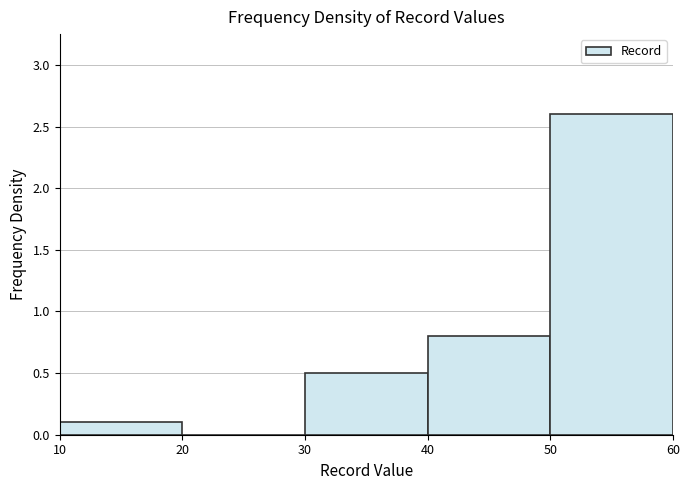

Reading left to right, list every bar in this chart as the range it spans on the x-axis followed by its height. The values are not printed on the chart, so give them approximately, as read against the axis.

10 to 20: 0.1
20 to 30: 0
30 to 40: 0.5
40 to 50: 0.8
50 to 60: 2.6